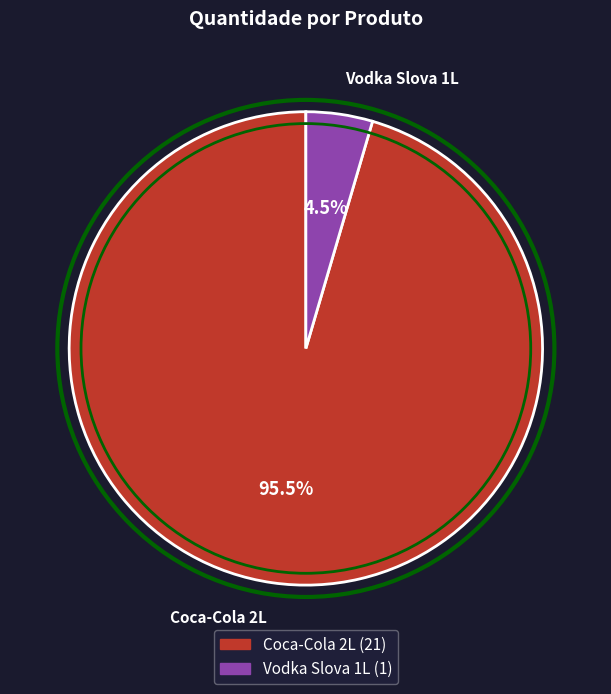

Rank the categories by value from lowest to highest.

Vodka Slova 1L, Coca-Cola 2L